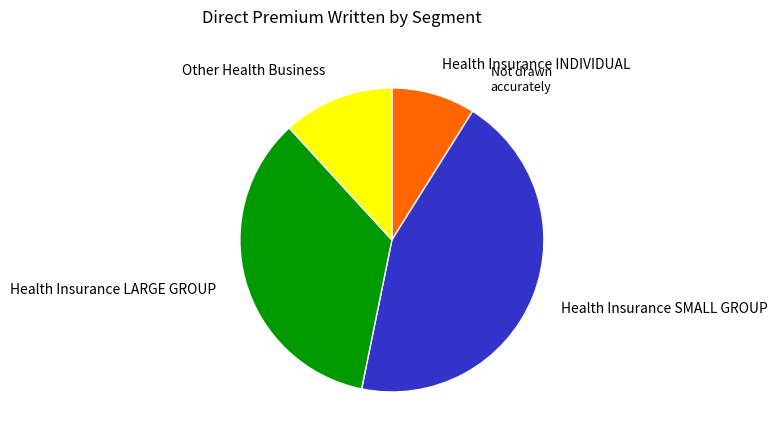

Is there any slice that represents more than half of the pie?

No